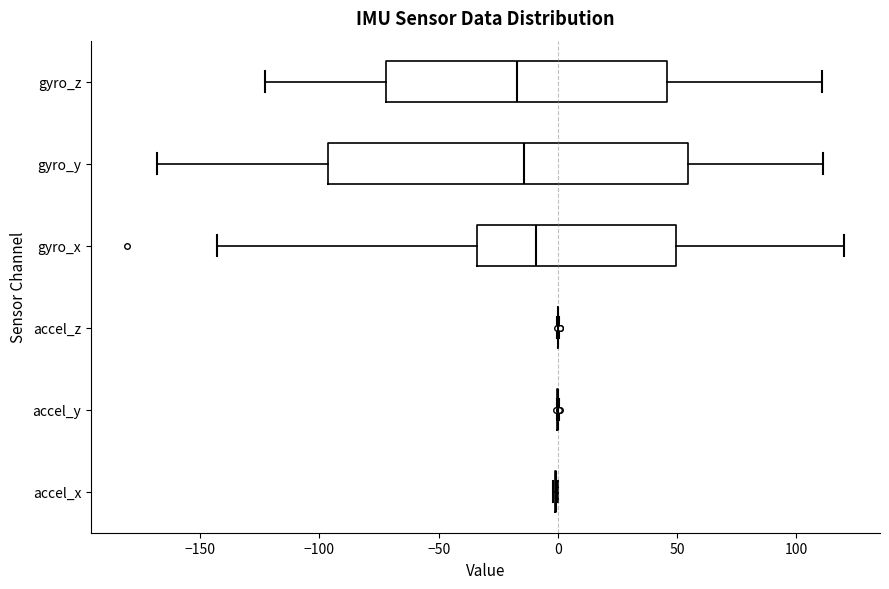

Reading bottom to top, transcribe this box plot: for each box, give where its median line is, the range the box spans, and where its two whiskers end, as read against the x-axis. The values are not printed on the chart, so give them approximately, as read against the axis.

accel_x: box collapsed to a line at 0, whiskers 0 to 0
accel_y: box collapsed to a line at 0, whiskers 0 to 0
accel_z: box collapsed to a line at 0, whiskers 0 to 0
gyro_x: median -10, box -35 to 50, whiskers -145 to 120
gyro_y: median -15, box -95 to 55, whiskers -170 to 110
gyro_z: median -15, box -70 to 45, whiskers -125 to 110